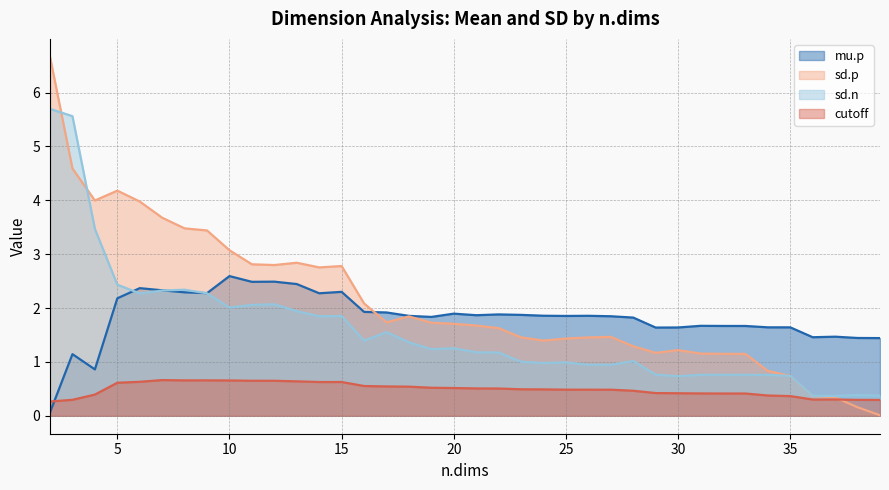

True or false: cutoff and sd.n intersect in this chart.

False